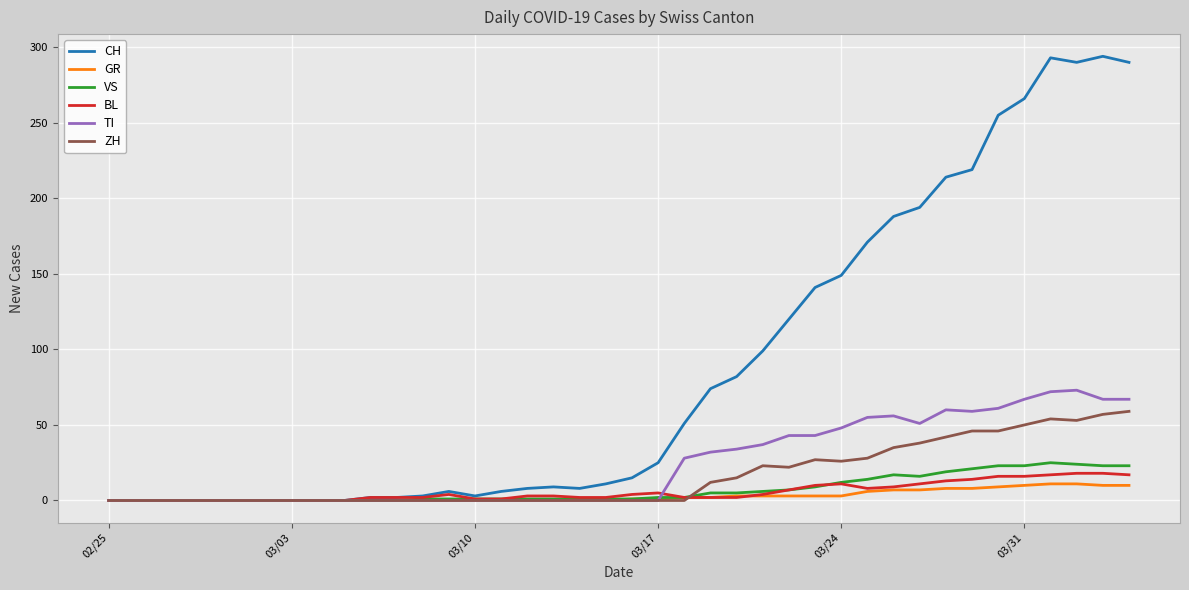

What is the greatest value displayed?

294